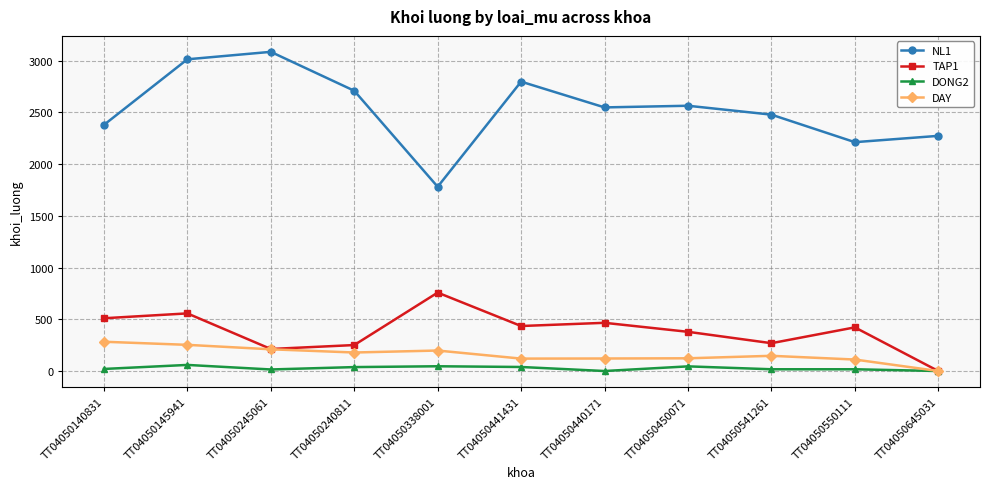

List the series in order of their peak value, highest first.

NL1, TAP1, DAY, DONG2